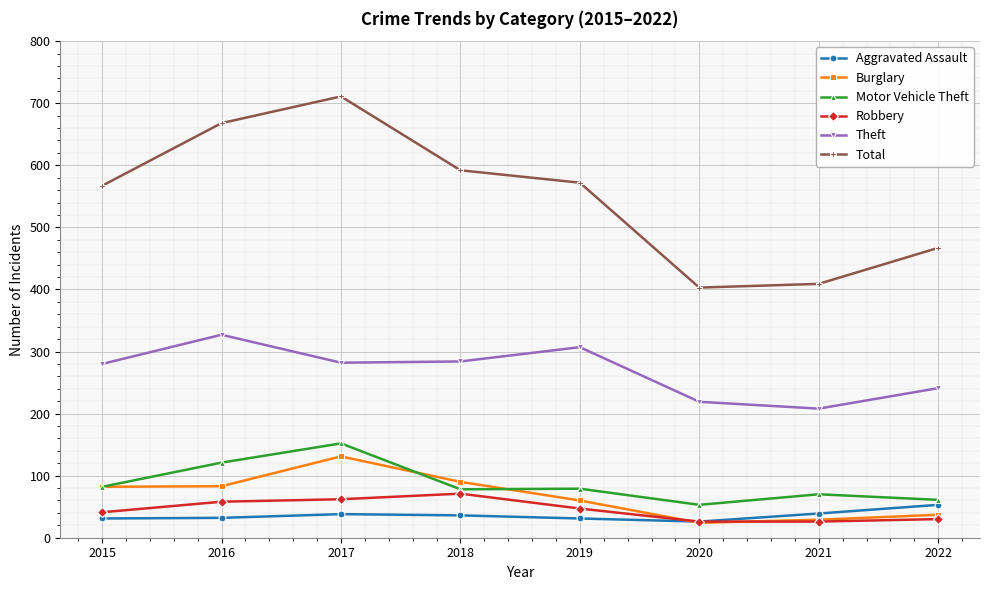

In Total, how many points are higher than both neighbors (excluding endpoints)?

1